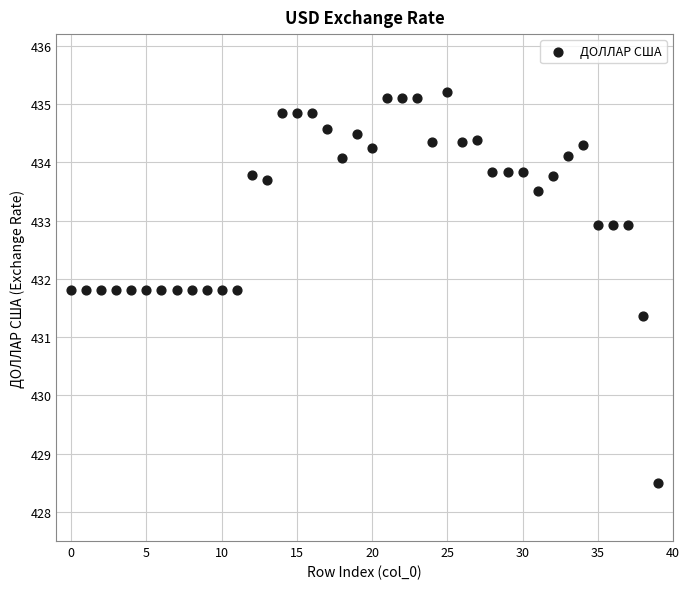

What is the range of Y values (max minus min)?

6.7